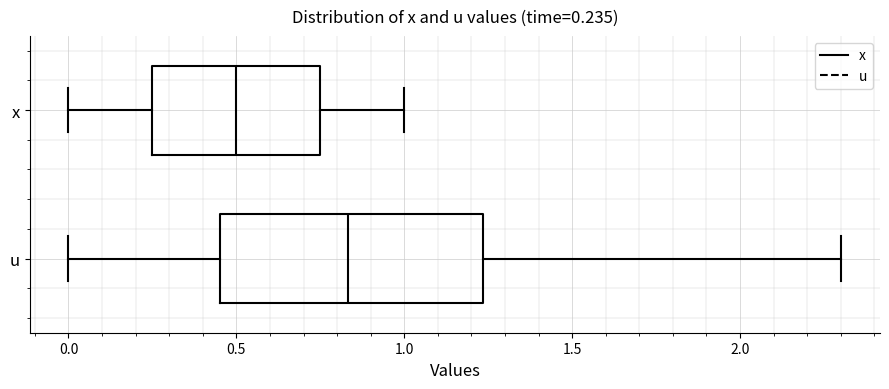

Which box's median line is the furthest to the left?

x